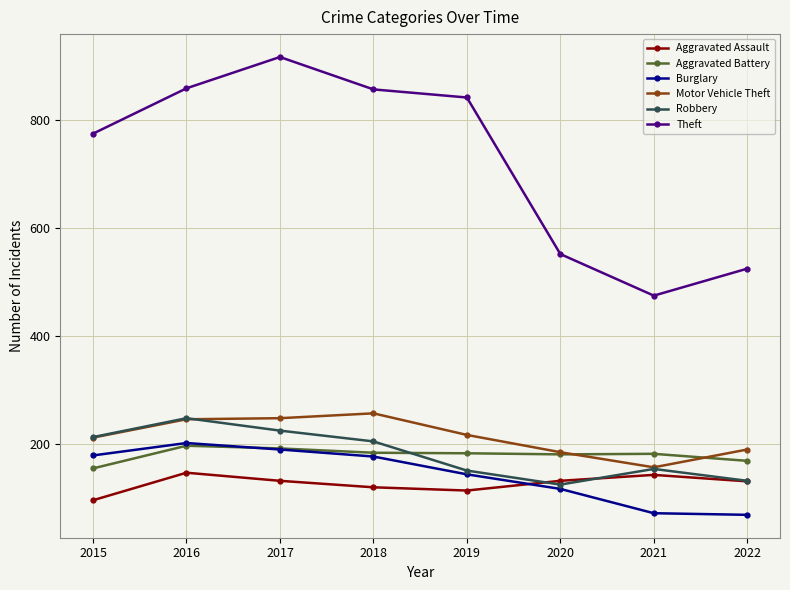

What is the average value of the Motor Vehicle Theft series?

213